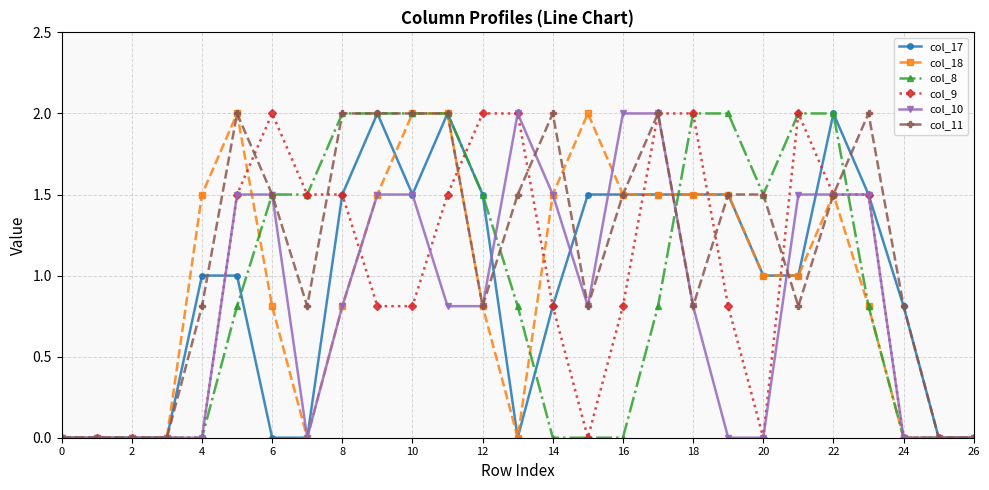

What is the maximum value for col_11?

2.0